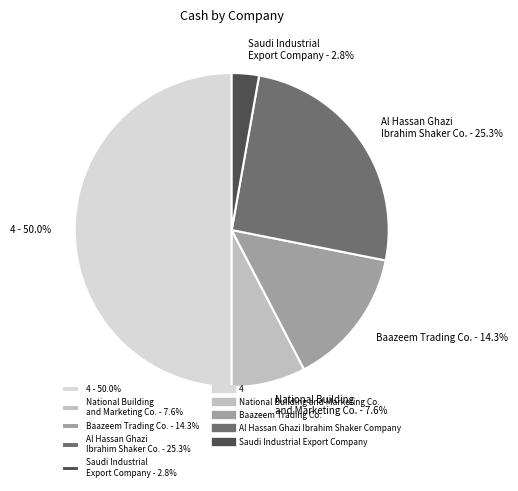

Combined, what portion of the pie is Saudi Industrial Export Company - 2.8% and Al Hassan Ghazi Ibrahim Shaker Co. - 25.3%?

28.1%